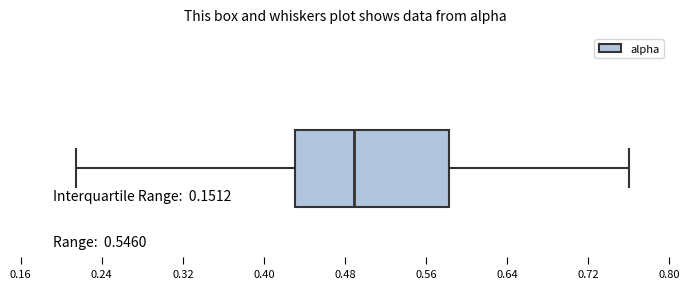

Transcribe this box plot: give where the median line is, the range the box spans, and where the two whiskers end, as read against the x-axis. The values are not printed on the chart, so give them approximately, as read against the axis.

median 0.49, box 0.43 to 0.58, whiskers 0.21 to 0.76